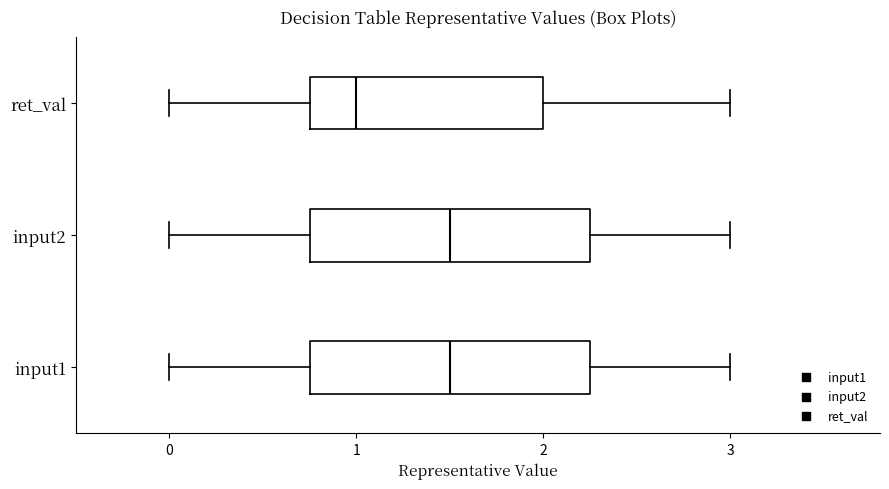

Reading bottom to top, transcribe this box plot: for each box, give where its median line is, the range the box spans, and where its two whiskers end, as read against the x-axis. The values are not printed on the chart, so give them approximately, as read against the axis.

input1: median 1.5, box 0.8 to 2.3, whiskers 0.0 to 3.0
input2: median 1.5, box 0.8 to 2.3, whiskers 0.0 to 3.0
ret_val: median 1.0, box 0.8 to 2.0, whiskers 0.0 to 3.0